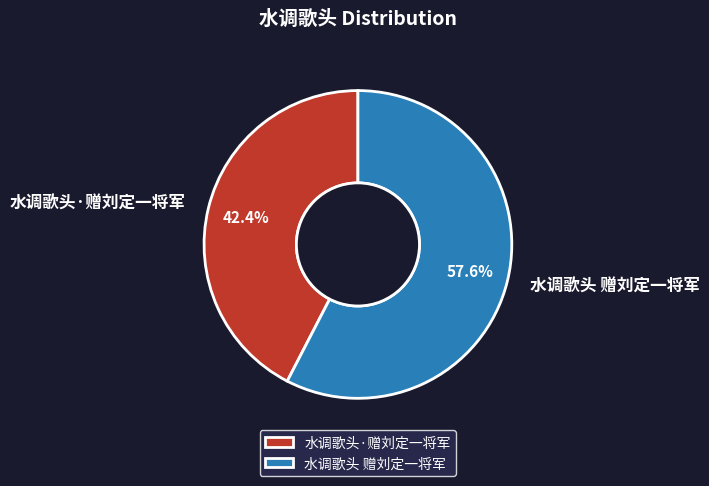

Is there any slice that represents more than half of the pie?

Yes